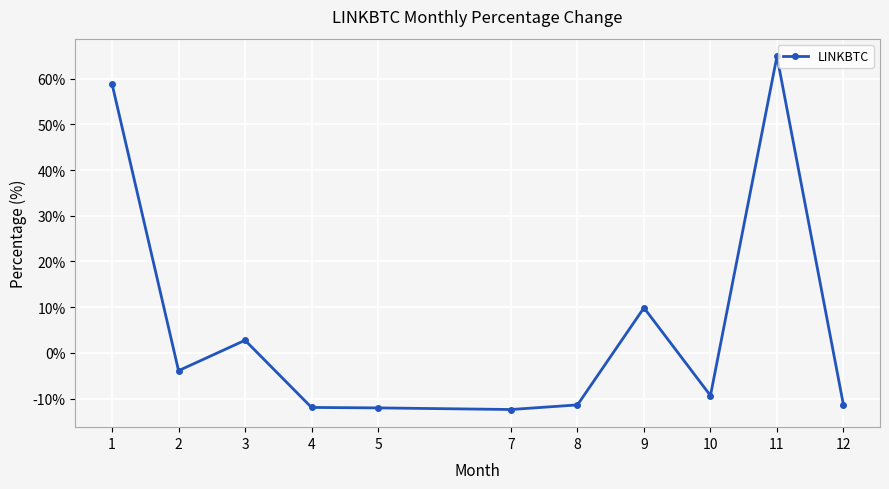

True or false: the data shows -5.2 at 10.

False